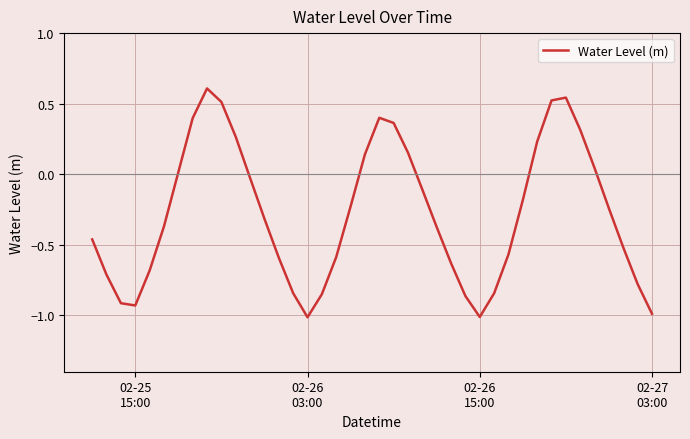

What is the greatest value displayed?

0.6